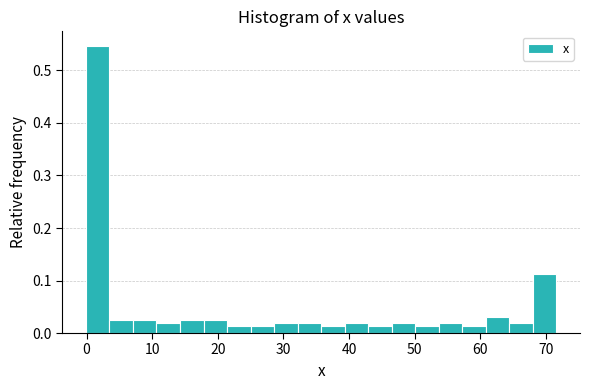

Around what value on the x-axis is the tallest bar? Give the approximate position of its centre, as read against the axis.

2